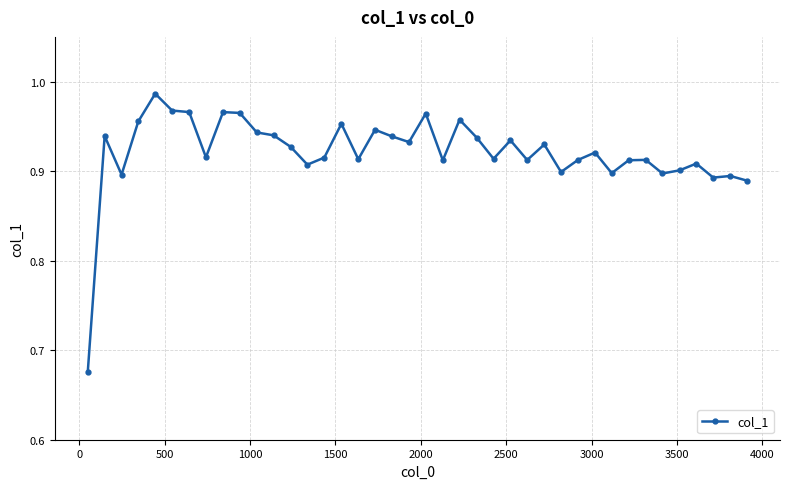

True or false: there are more than 0 points higher than both neighbors.

True